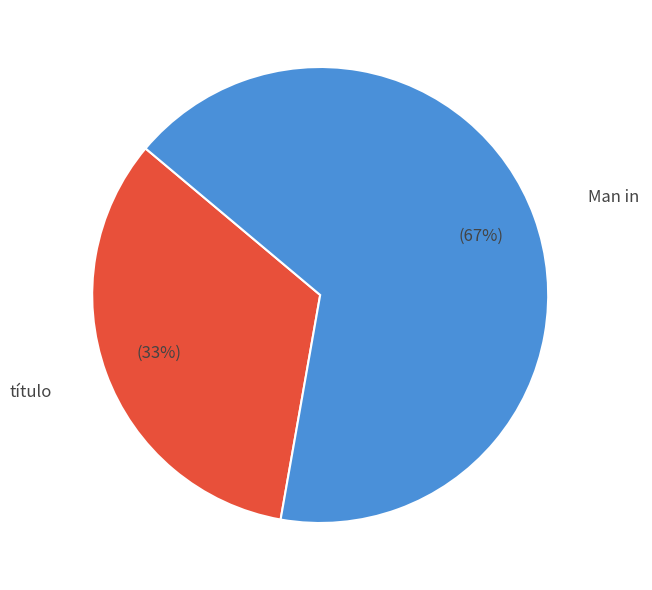

To the nearest percent, what portion does título represent?

33%